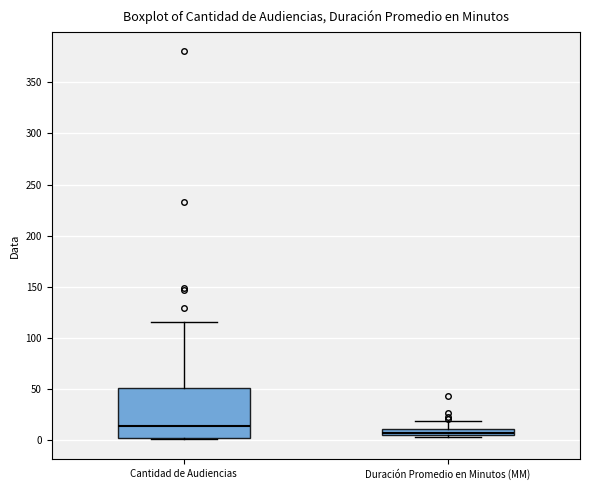

Which box is the tallest, from its lower edge to its upper edge?

Cantidad de Audiencias